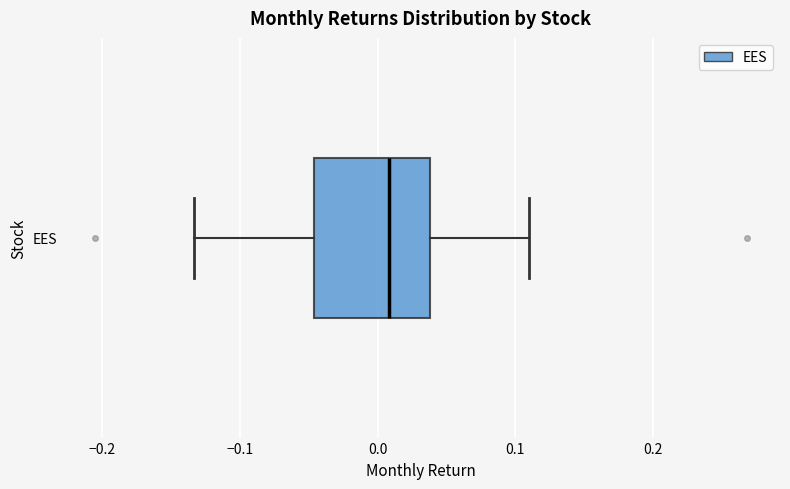

Read this box plot against the x-axis: the position of the median line, the range covered by the box, and the ends of both whiskers. The values are not printed on the chart, so give them approximately, as read against the axis.

median 0.01, box -0.05 to 0.04, whiskers -0.13 to 0.11